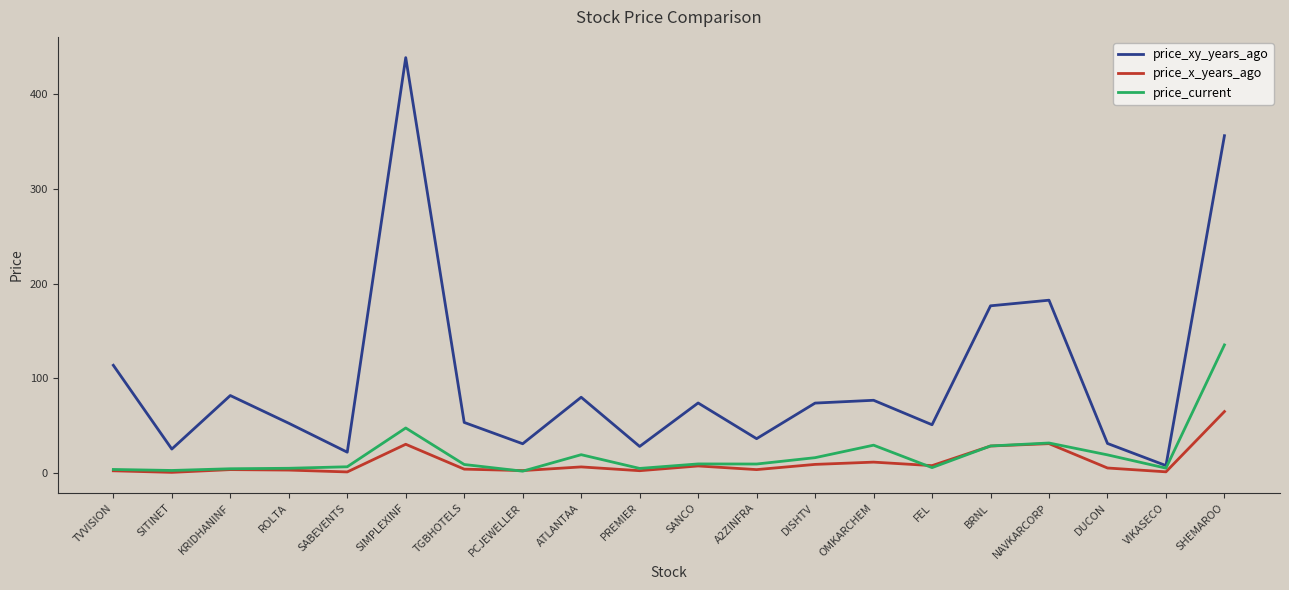

What is the total value across all series at SHEMAROO?

556.7